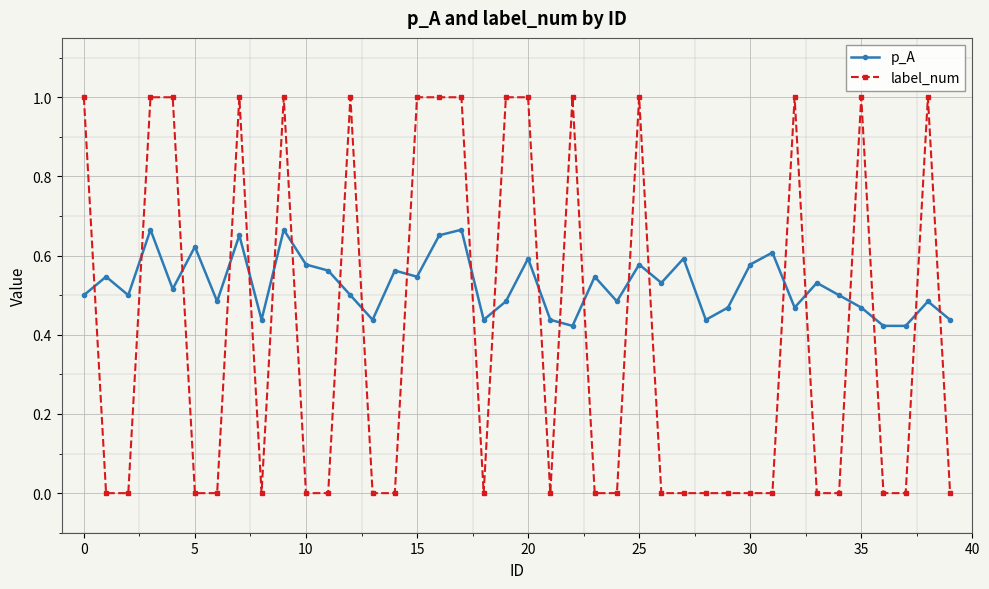

At how many categories does at least one series exceed 0?

40